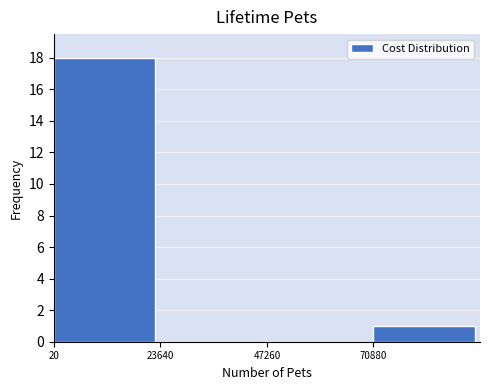

Over which range of the x-axis is the bar tallest?

0 to 25000